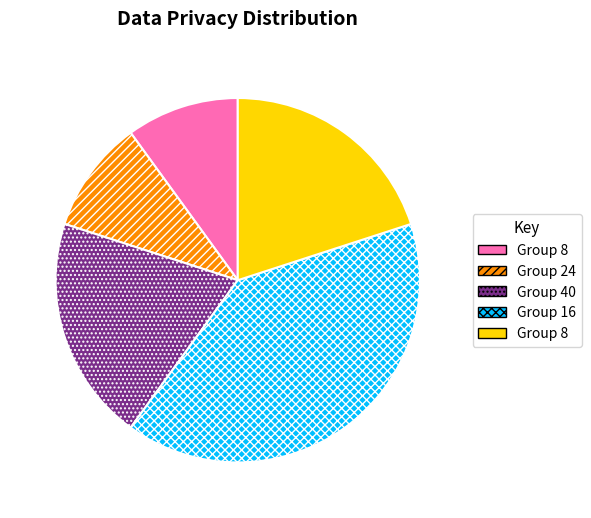

How many slices are in this pie chart?

5